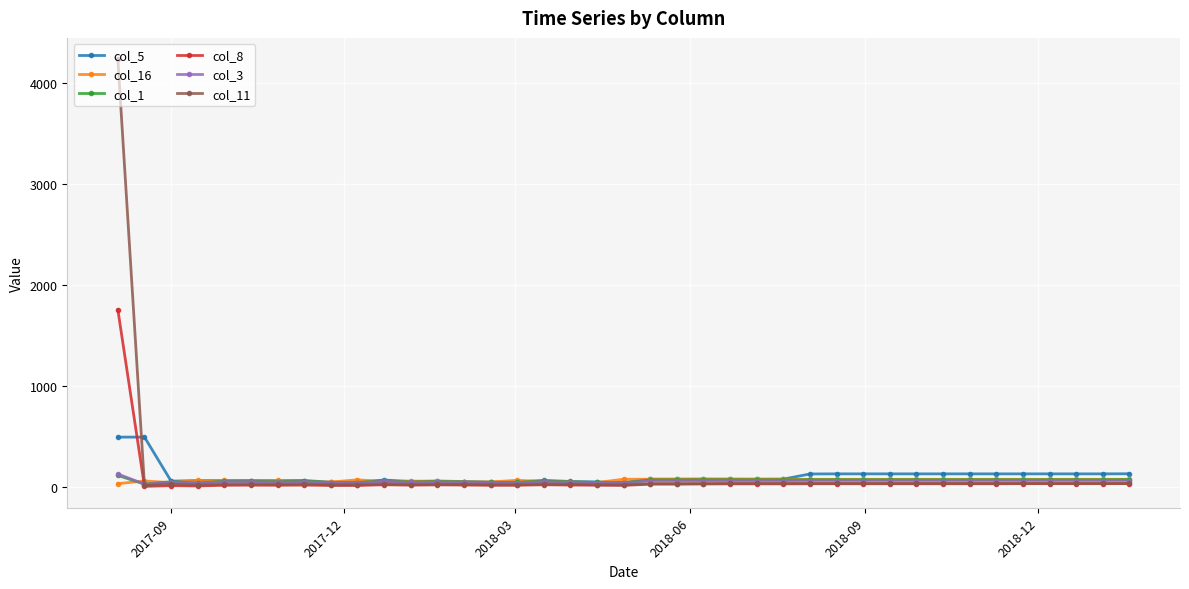

What is the average value of the col_16 series?

65